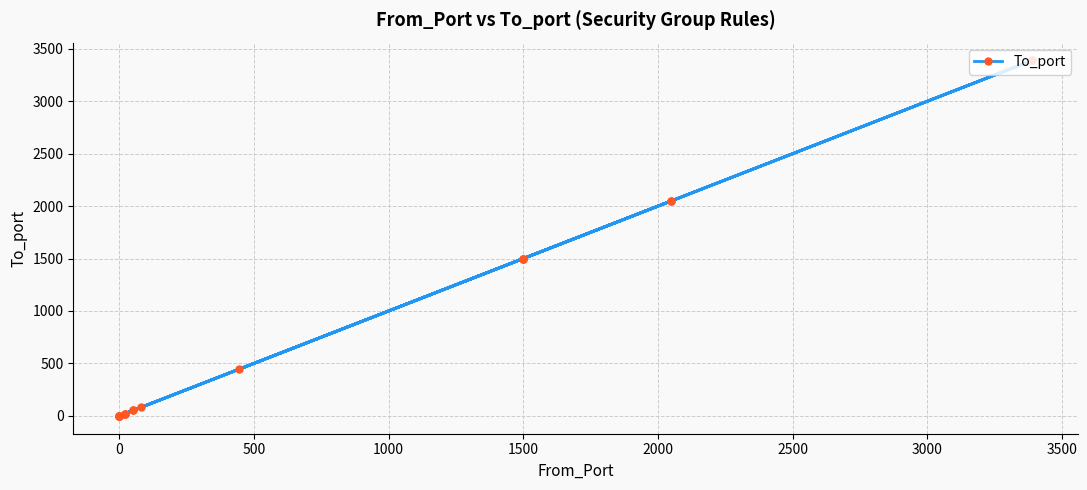

What is the difference between the maximum and second lowest values?

3390